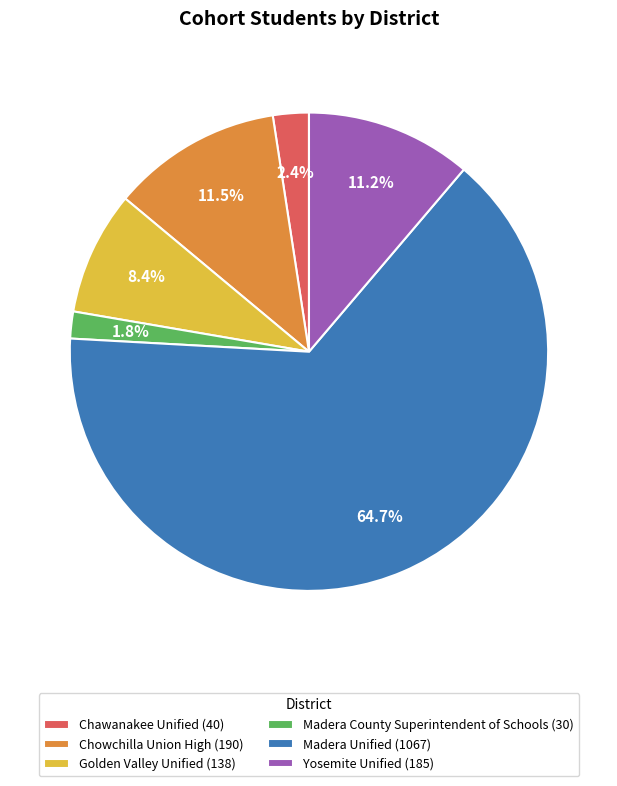

Do Chawanakee Unified (40) and Golden Valley Unified (138) together represent more than half of the pie?

No